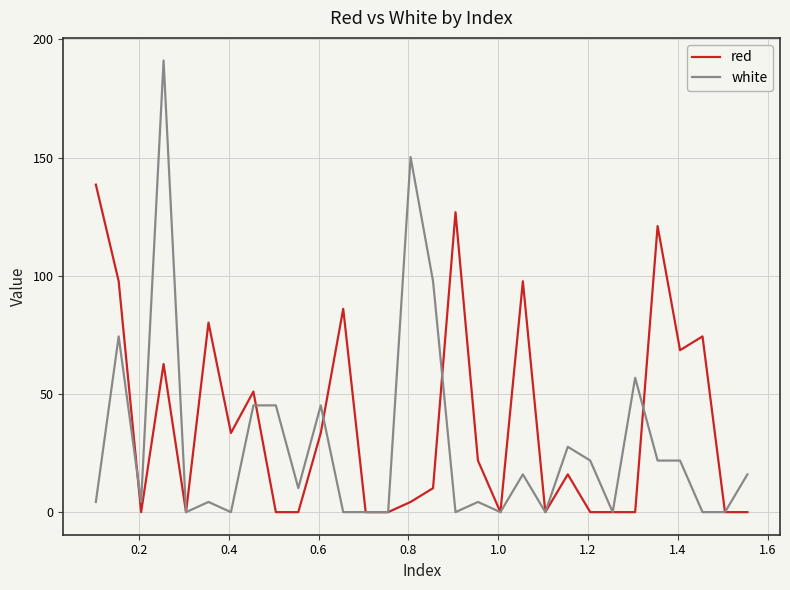

List the series in order of their peak value, highest first.

white, red